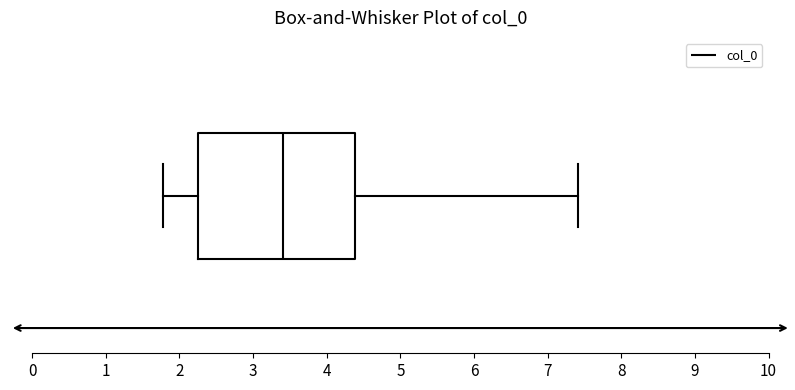

Transcribe this box plot: give where the median line is, the range the box spans, and where the two whiskers end, as read against the x-axis. The values are not printed on the chart, so give them approximately, as read against the axis.

median 3.4, box 2.3 to 4.4, whiskers 1.8 to 7.4